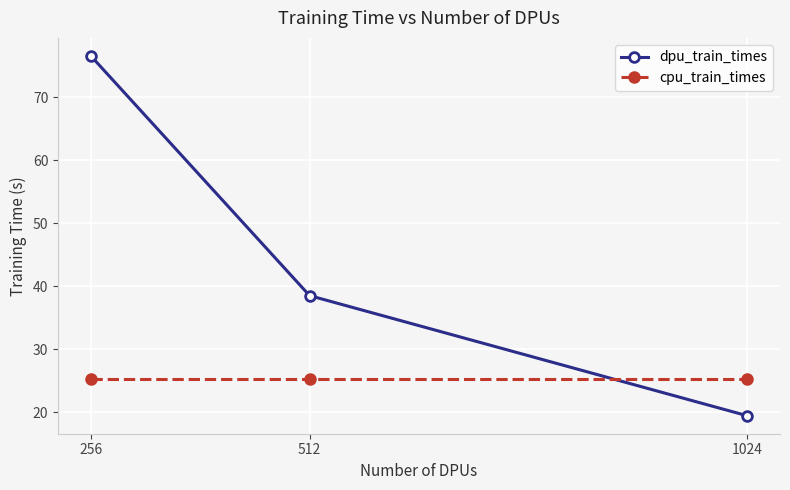

Reading left to right, transcribe all the data shown in this chart.

dpu_train_times: 76.6	38.5	19.4
cpu_train_times: 25.2	25.2	25.2